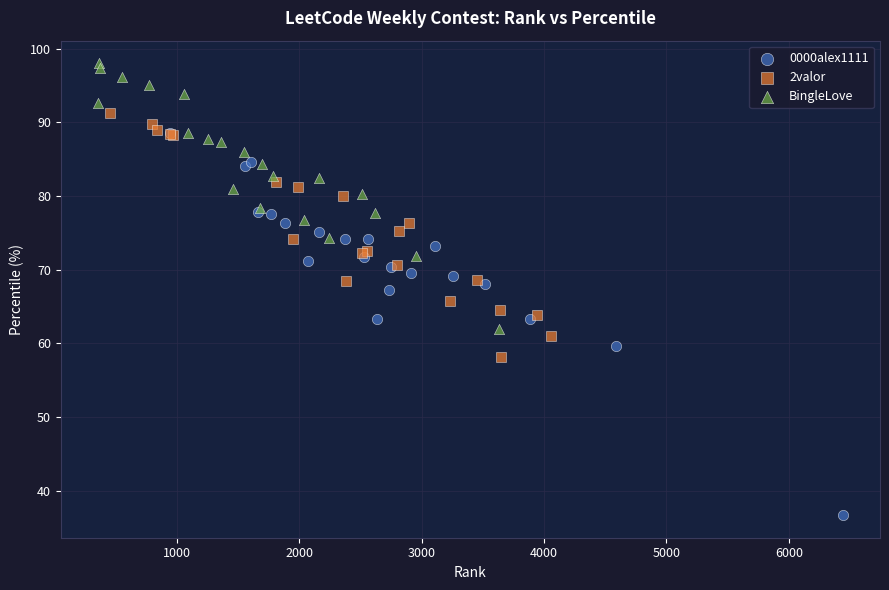

What are all the series names shown in the legend?

0000alex1111, 2valor, BingleLove